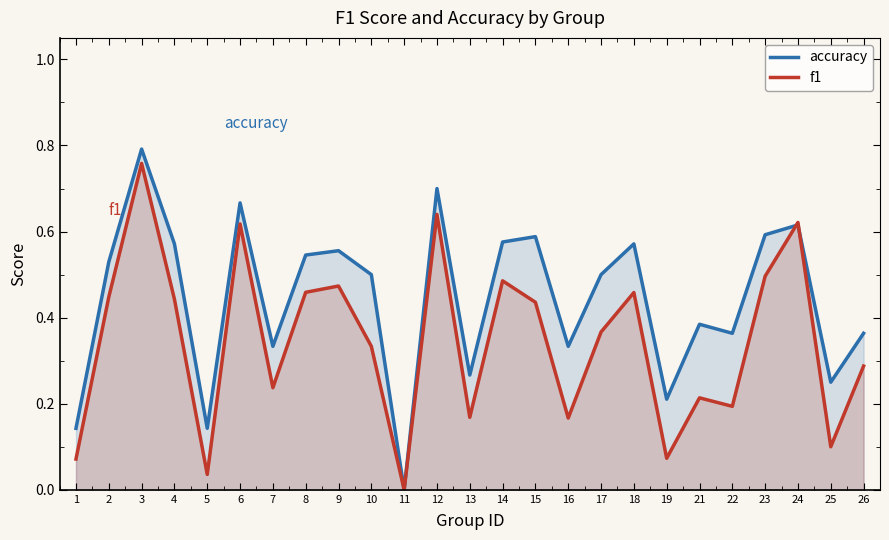

Where is accuracy nearest to the value 0?

11